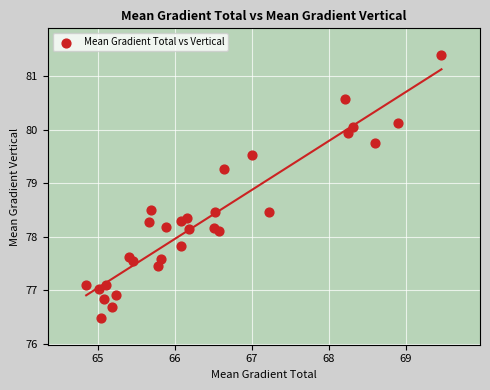

What is the range of Y values (max minus min)?

4.9